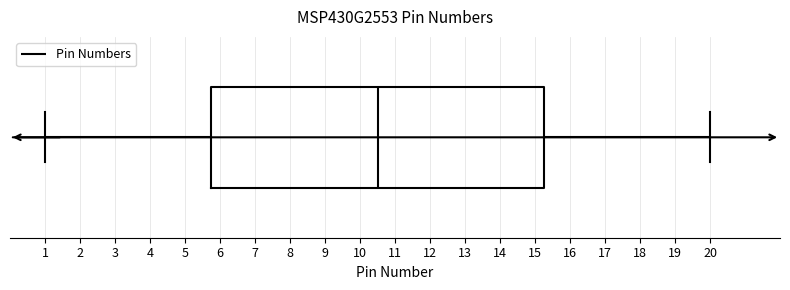

Transcribe this box plot: give where the median line is, the range the box spans, and where the two whiskers end, as read against the x-axis. The values are not printed on the chart, so give them approximately, as read against the axis.

median 10.5, box 5.8 to 15.3, whiskers 1.0 to 20.0